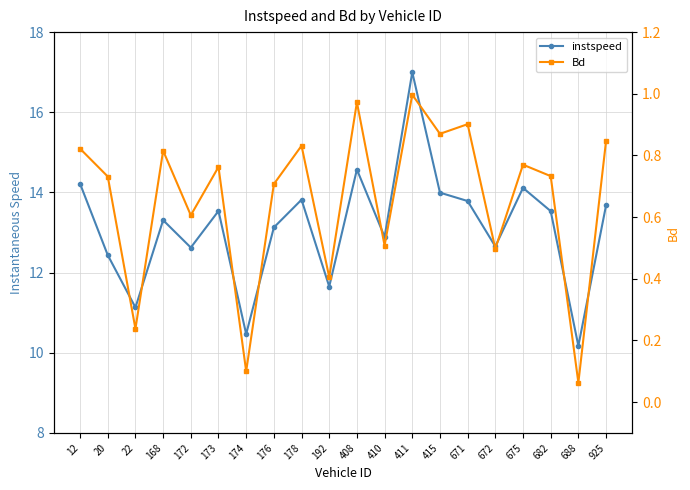

What are all the series names shown in the legend?

instspeed, Bd